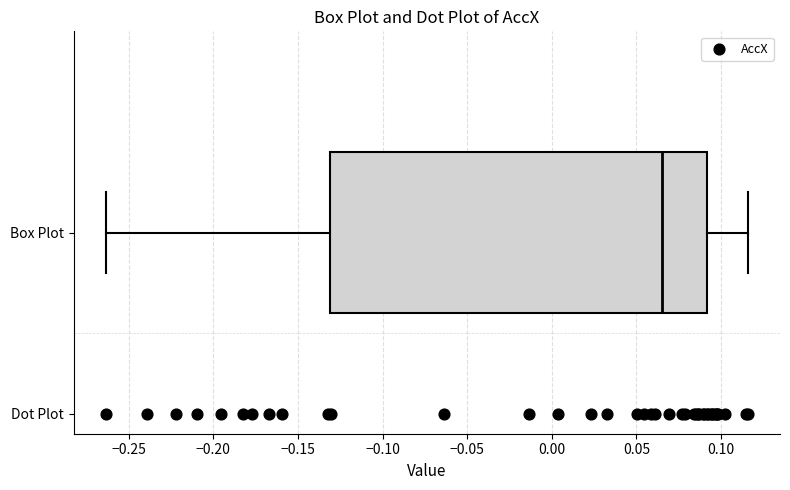

Where is the right edge of the box for Box Plot on the x-axis? The values are not printed on the chart, so give them approximately, as read against the axis.

0.090